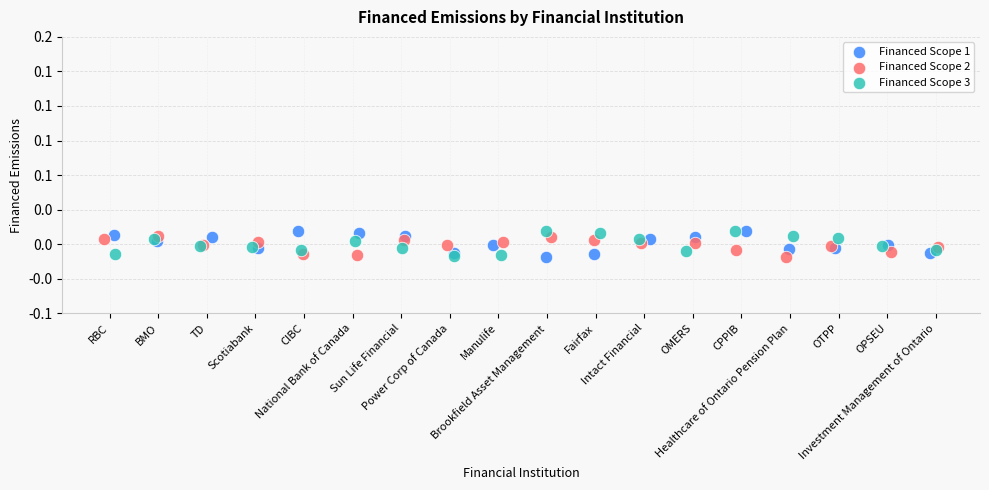

What are all the series names shown in the legend?

Financed Scope 1, Financed Scope 2, Financed Scope 3